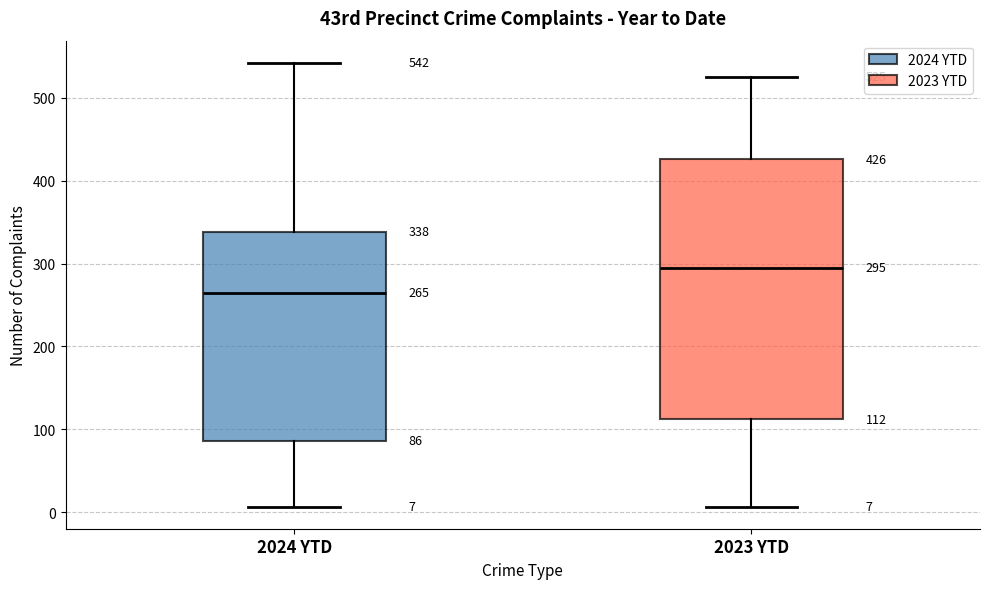

Which box's median line is the lowest?

2024 YTD